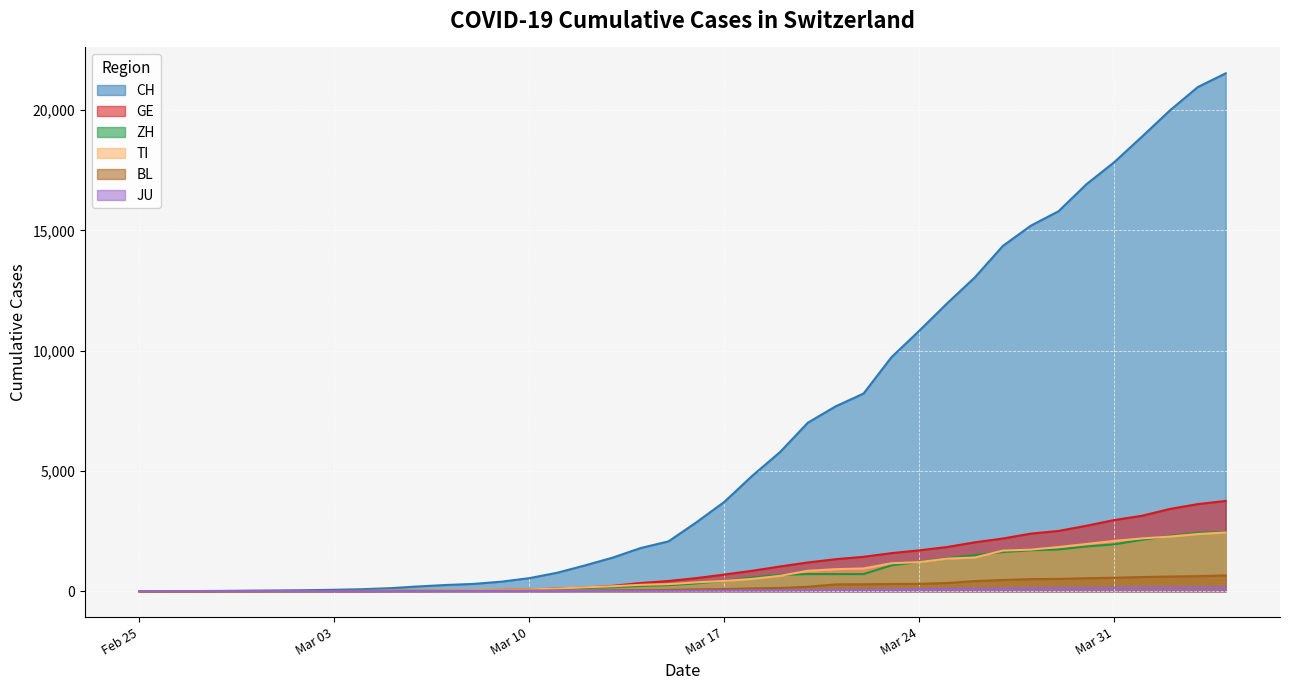

True or false: JU has more than 2 interior local peaks.

False